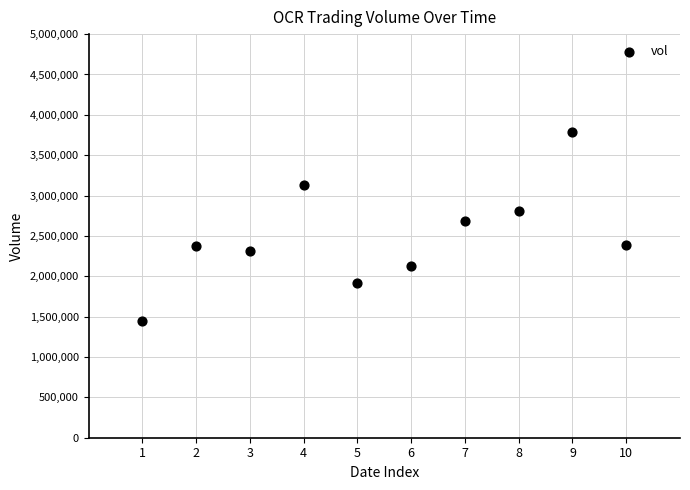

What is the range of Y values (max minus min)?

2342800